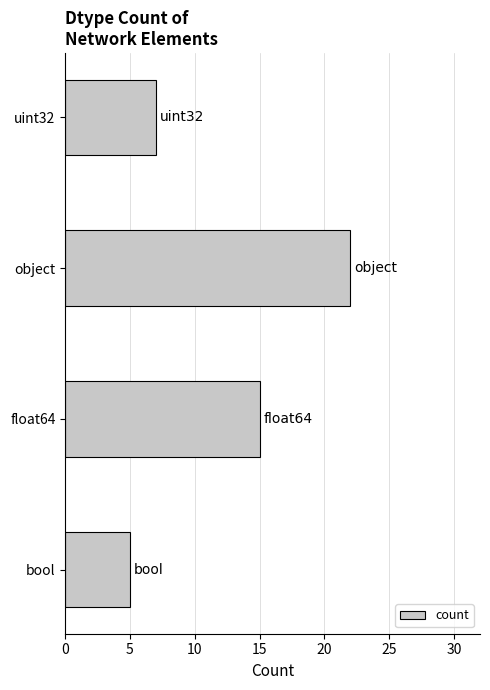

What is the difference between the values at float64 and uint32?

8